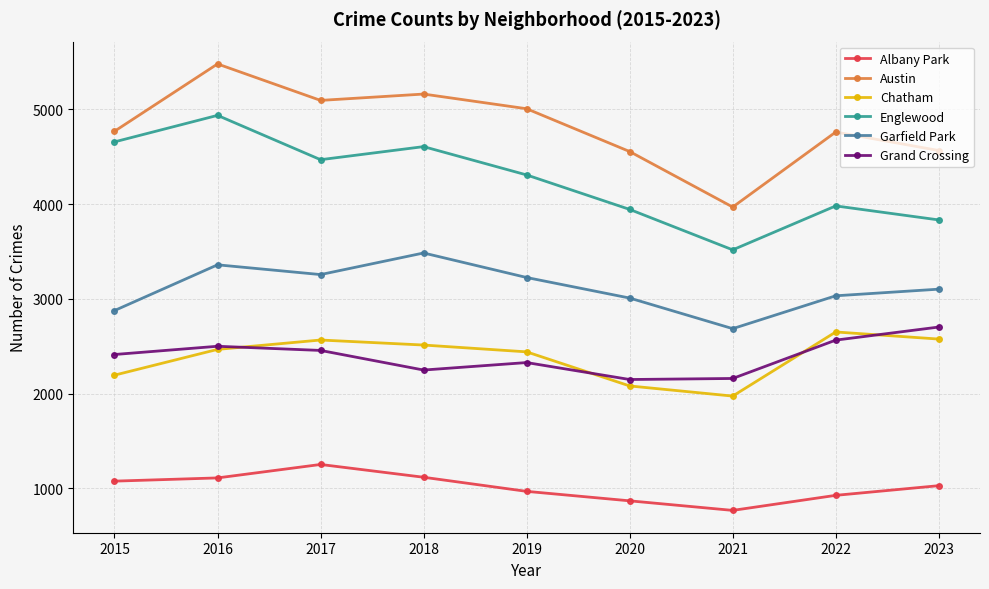

The value of Chatham at 2023 is 4082. True or false?

False